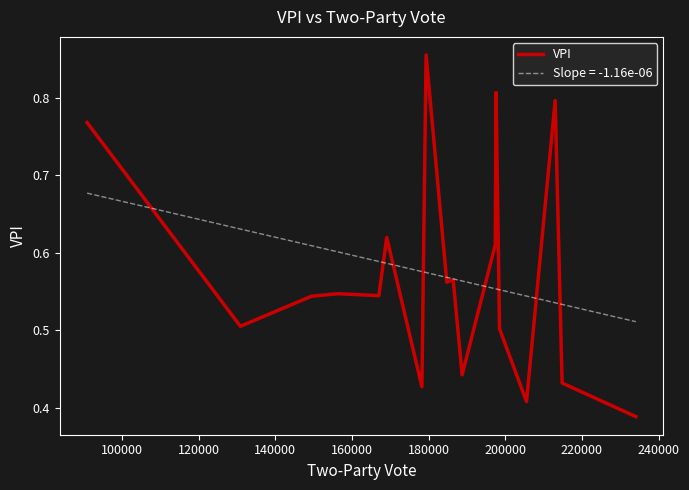

The chart shows a value of 0.1 at 180000. True or false?

False